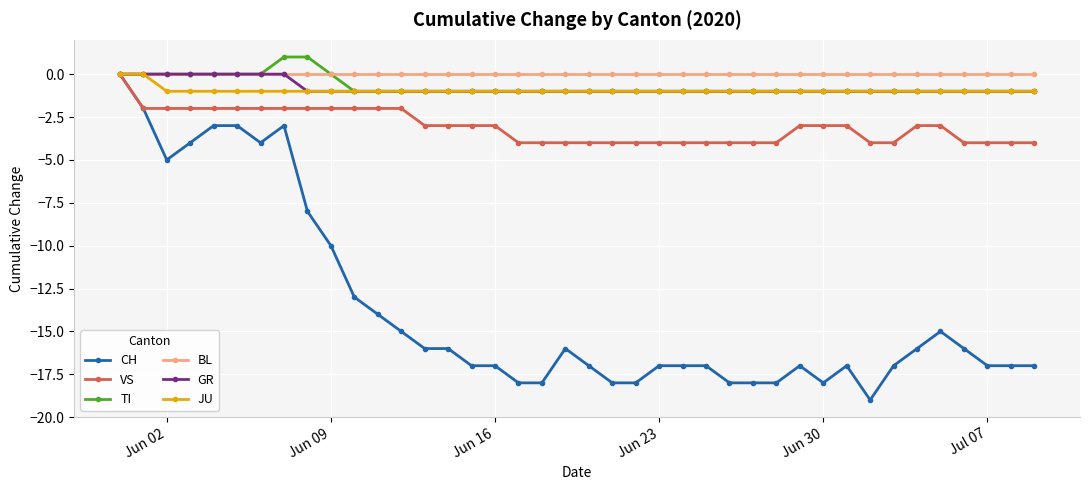

Which series has the largest range (max minus min)?

CH